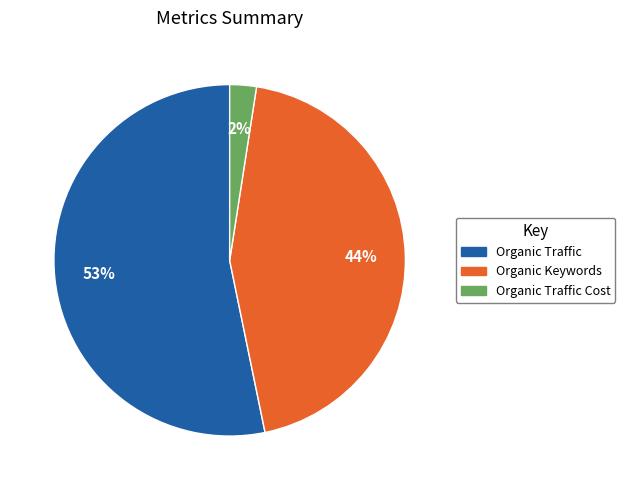

To the nearest percent, what is the average slice percentage?

33%